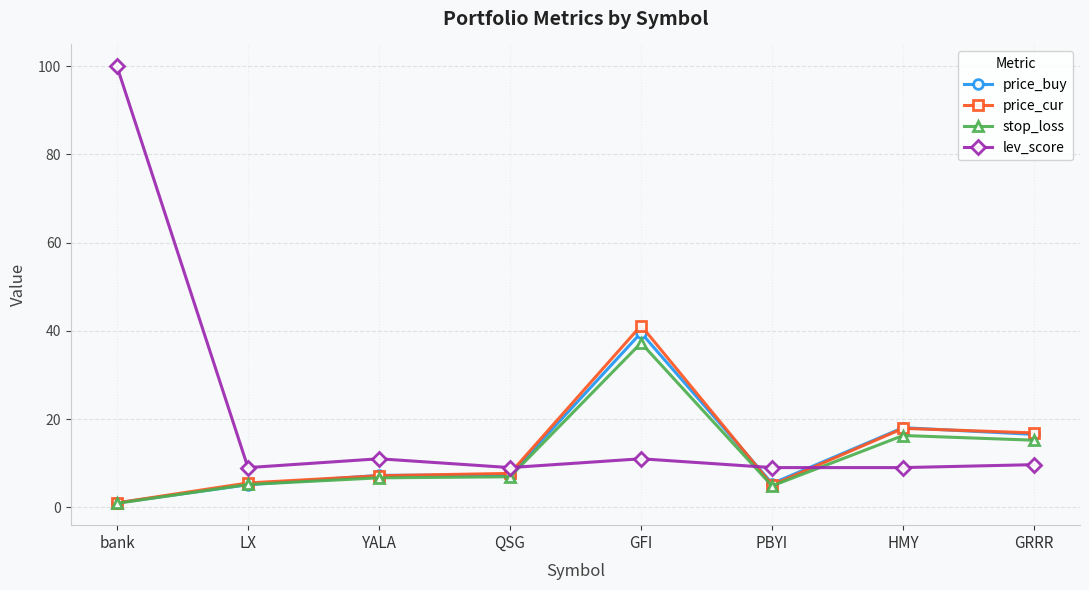

The lev_score series shows 3.5 at GRRR. True or false?

False